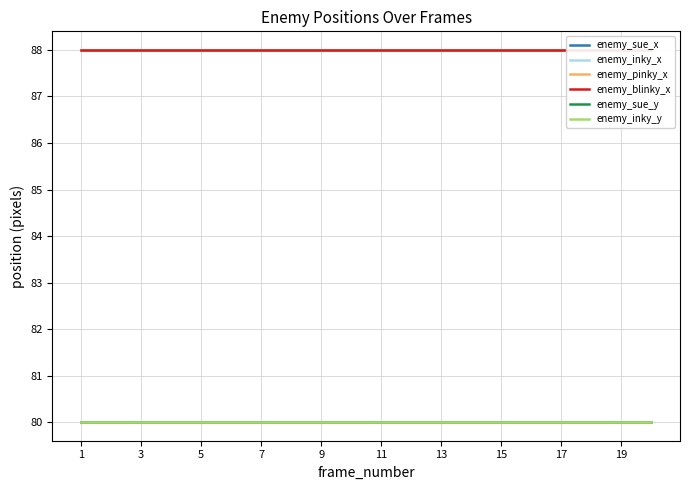

What is the label of the 8th point from the left?

15